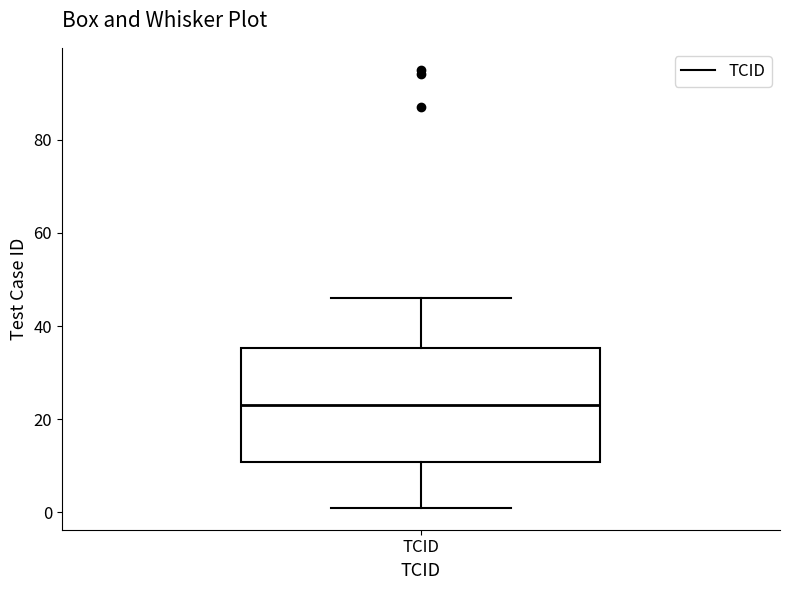

Transcribe this box plot: give where the median line is, the range the box spans, and where the two whiskers end, as read against the y-axis. The values are not printed on the chart, so give them approximately, as read against the axis.

median 24, box 10 to 36, whiskers 2 to 46